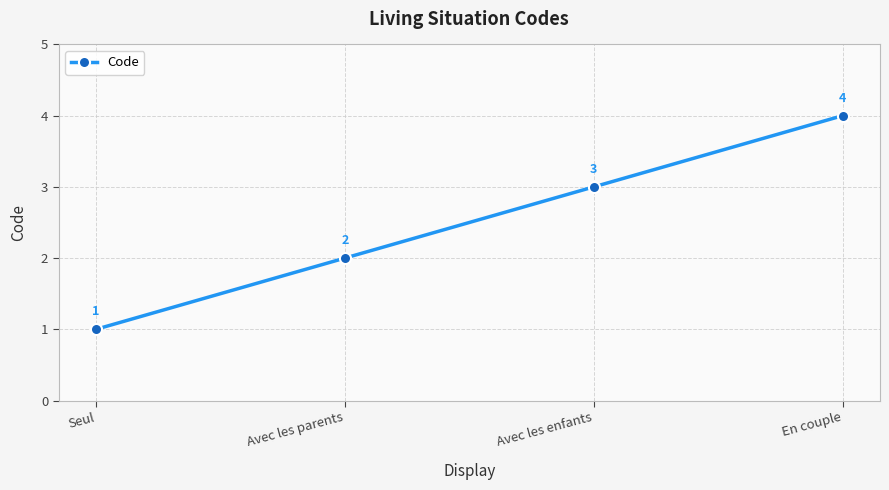

Reading left to right, list all the values displayed in this chart.

Seul=1	Avec les parents=2	Avec les enfants=3	En couple=4